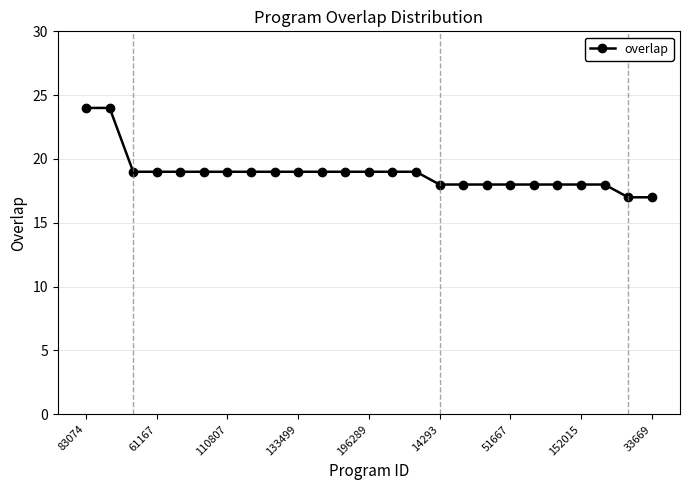

What is the minimum value shown in the chart?

17